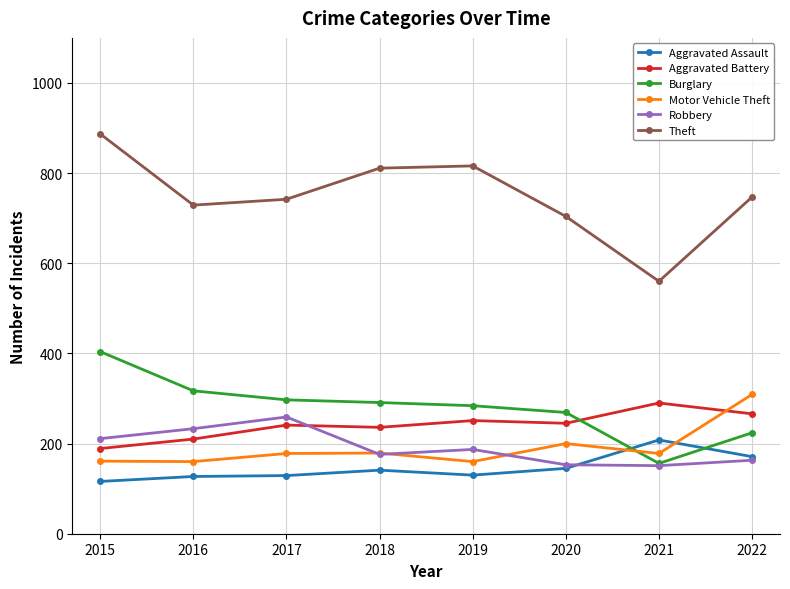

Which series has the largest total across all categories?

Theft